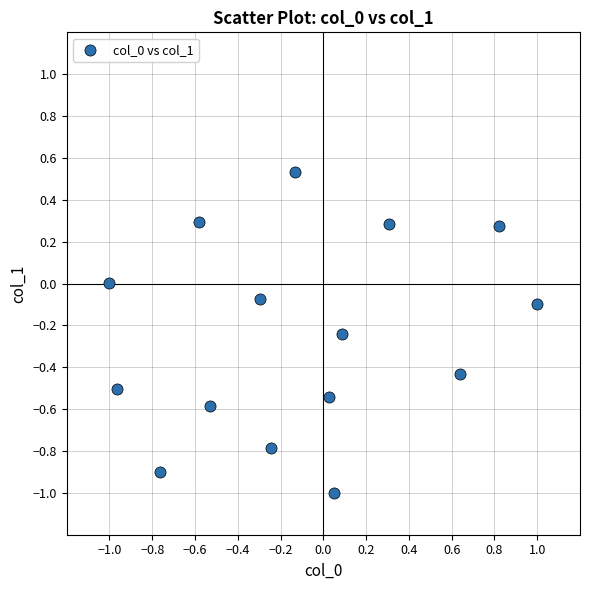

What is the range of X values (max minus min)?

2.0